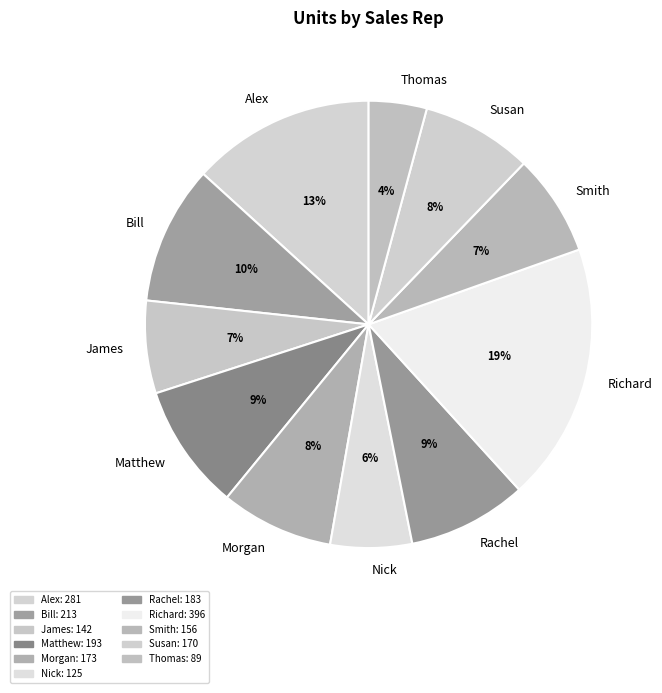

Approximately how many times larger is the value at James compared to Rachel?

0.8